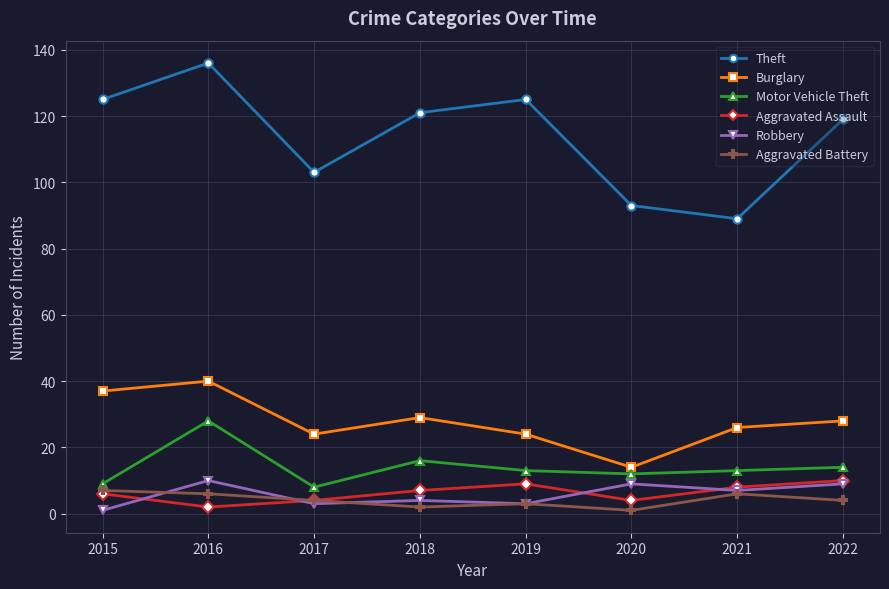

Does the chart have visible grid lines?

Yes